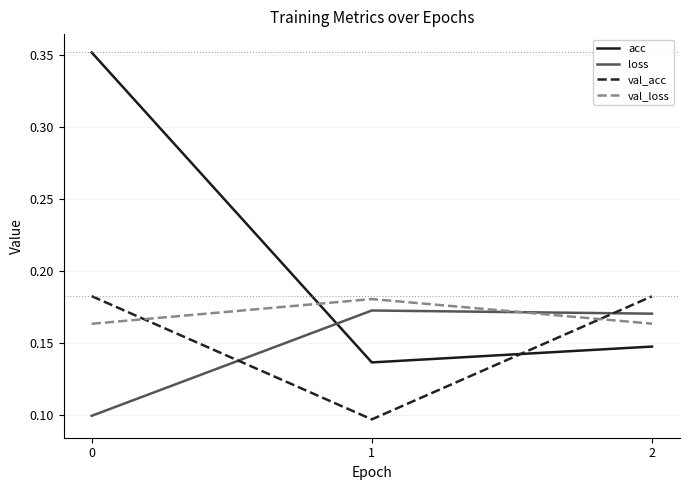

The value of loss at 0 is 0.1. True or false?

True